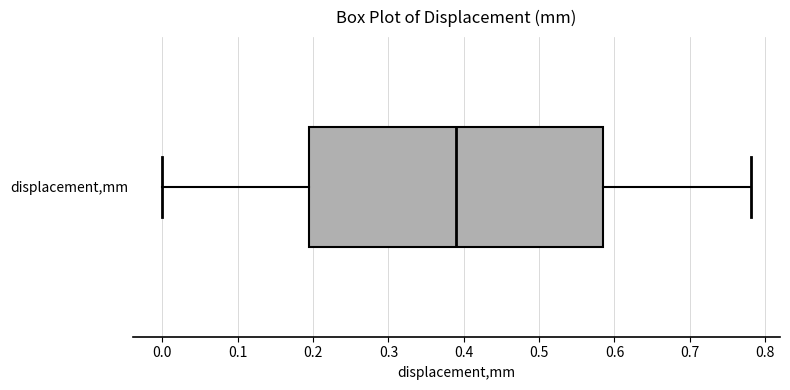

Read this box plot against the x-axis: the position of the median line, the range covered by the box, and the ends of both whiskers. The values are not printed on the chart, so give them approximately, as read against the axis.

median 0.39, box 0.19 to 0.59, whiskers 0.00 to 0.78